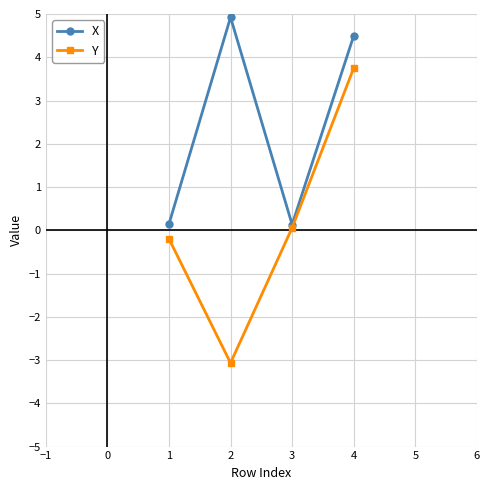

List the labels in order of Y value, largest first.

4, 3, 1, 2